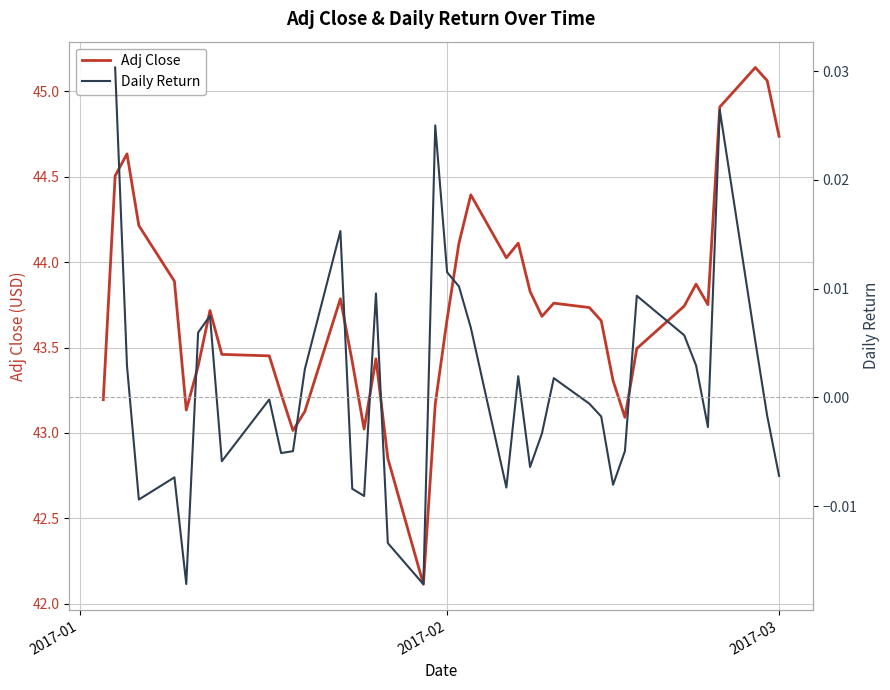

True or false: Daily Return and Adj Close cross at least once.

False